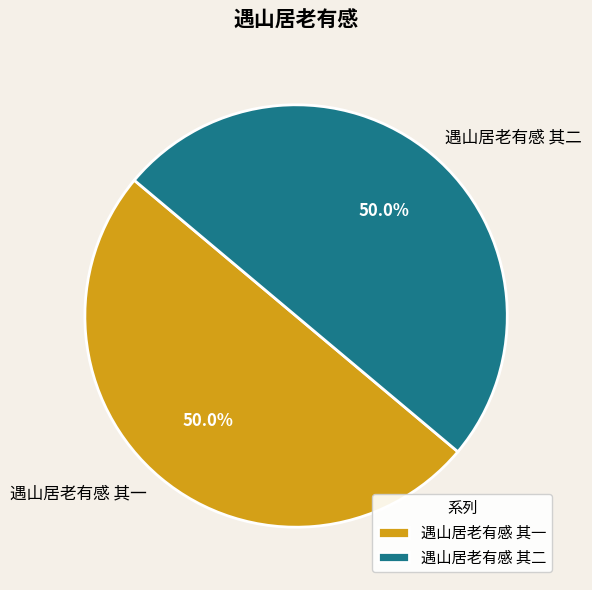

True or false: 遇山居老有感 其二 accounts for 61% of the total.

False